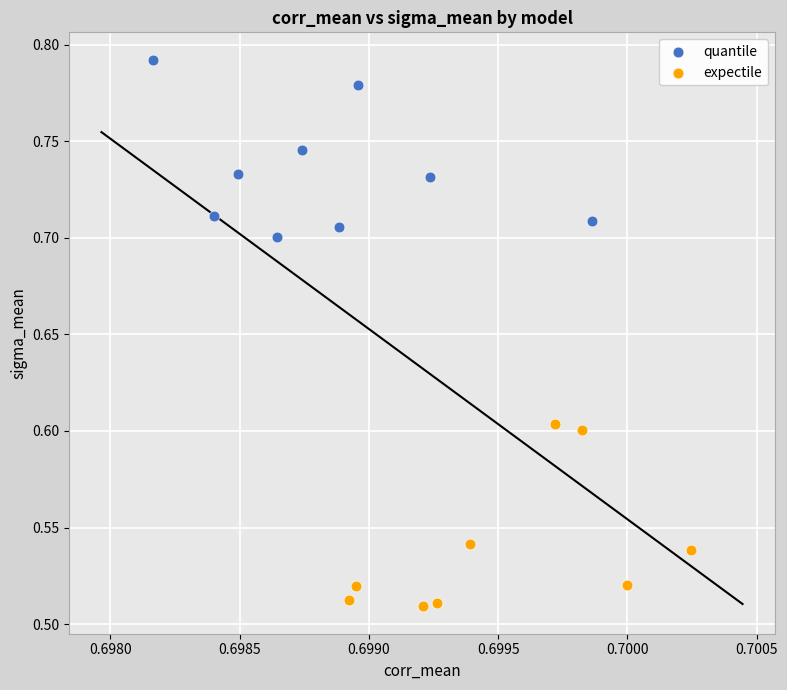

Which series contains the lowest Y value?

expectile